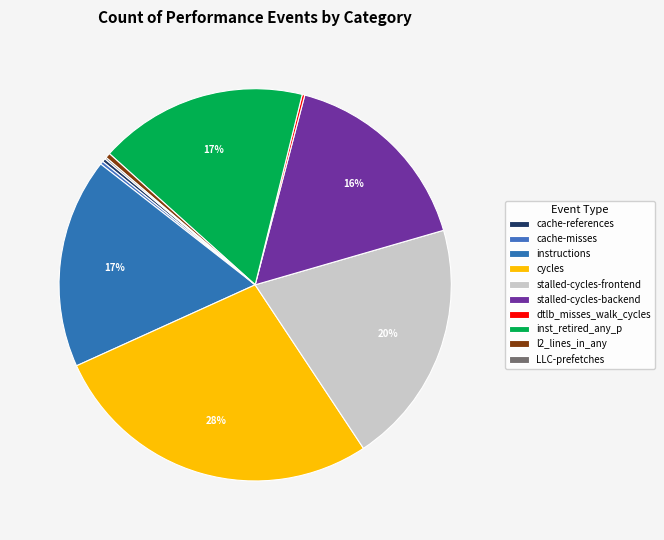

How many segments does this pie chart have?

10